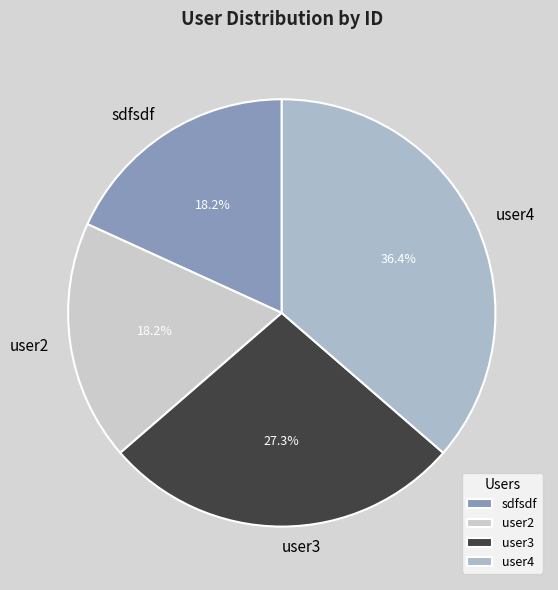

Between user3 and sdfsdf, which is larger?

user3